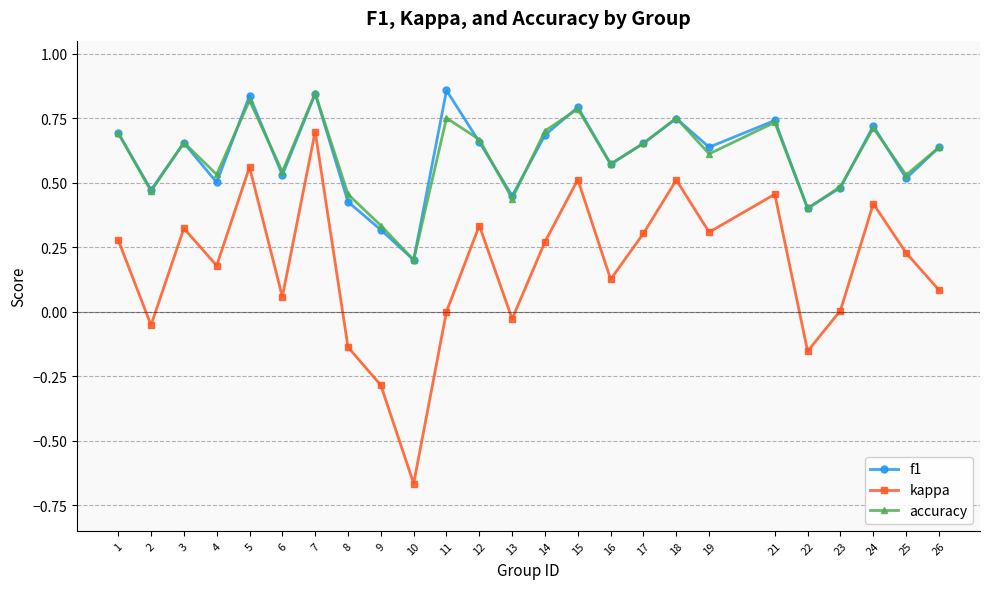

True or false: accuracy has a value of 0.8 at 15.

True